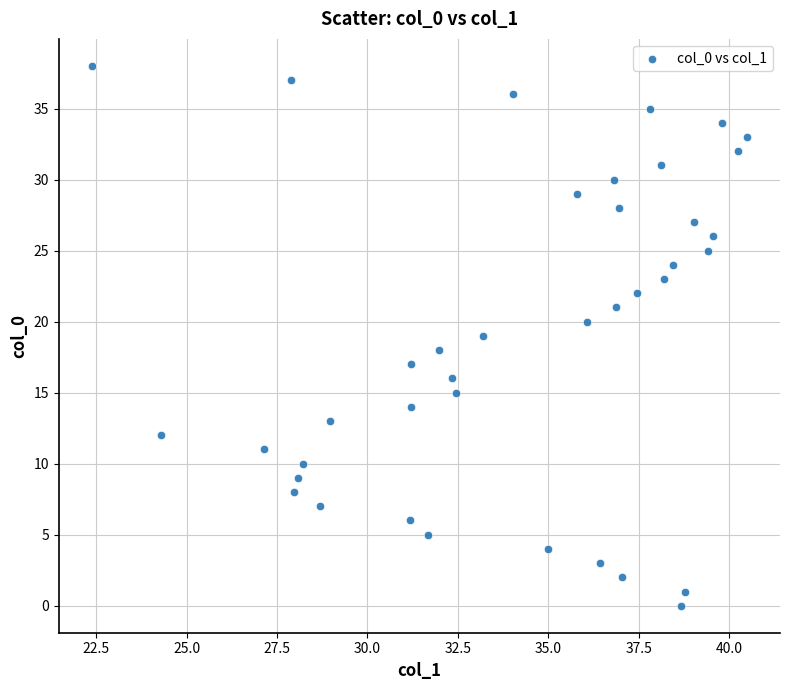

What is the range of Y values (max minus min)?

38